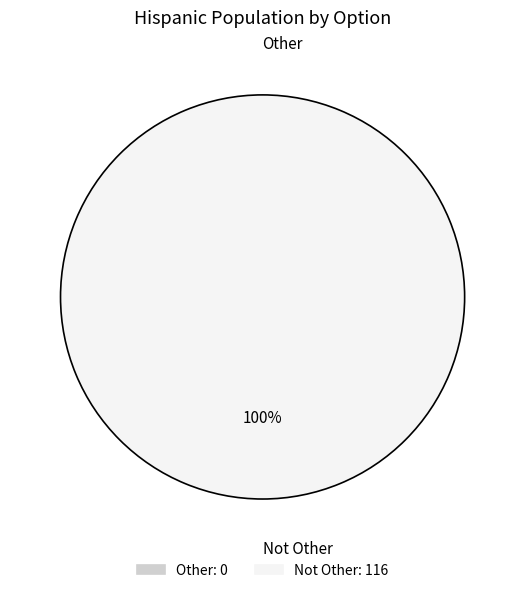

Rank the categories by value from lowest to highest.

Other, Not Other